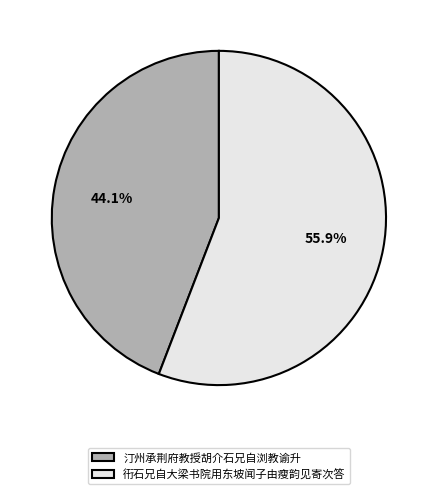

Does any single category account for the majority?

Yes